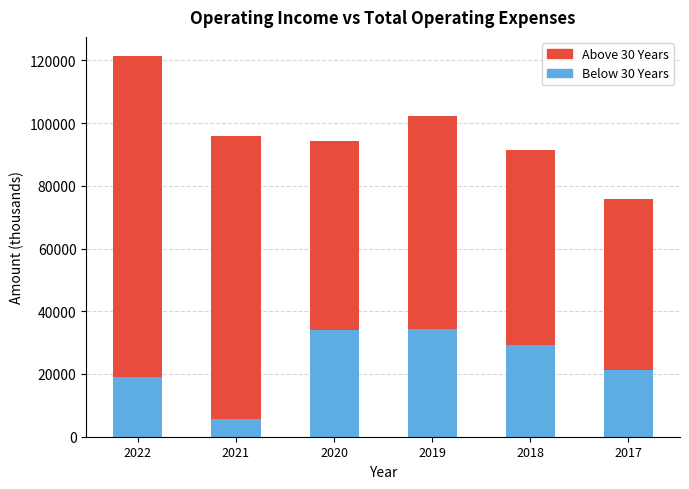

What are all the series names shown in the legend?

Above 30 Years, Below 30 Years